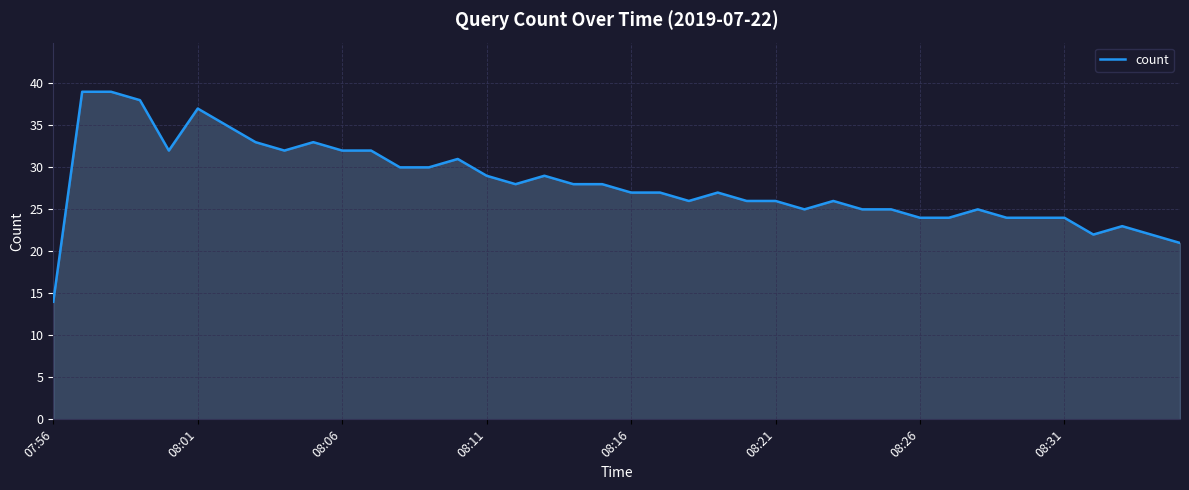

What is the maximum value shown in the chart?

39